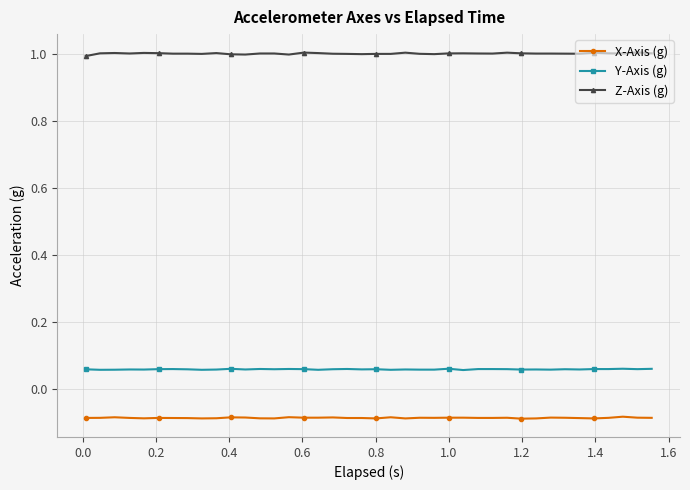

True or false: X-Axis (g) and Z-Axis (g) intersect in this chart.

False